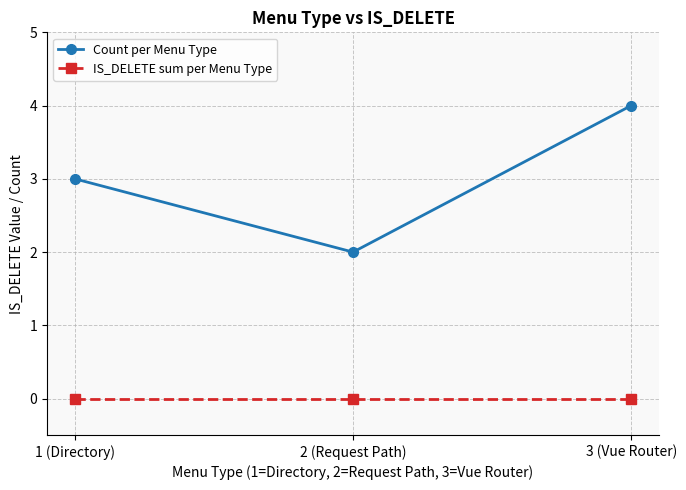

At which label does Count per Menu Type reach its peak?

3 (Vue Router)